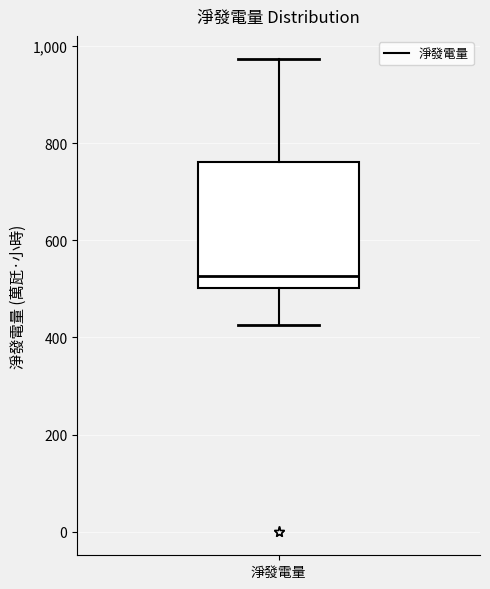

Read this box plot against the y-axis: the position of the median line, the range covered by the box, and the ends of both whiskers. The values are not printed on the chart, so give them approximately, as read against the axis.

median 520, box 500 to 760, whiskers 420 to 980